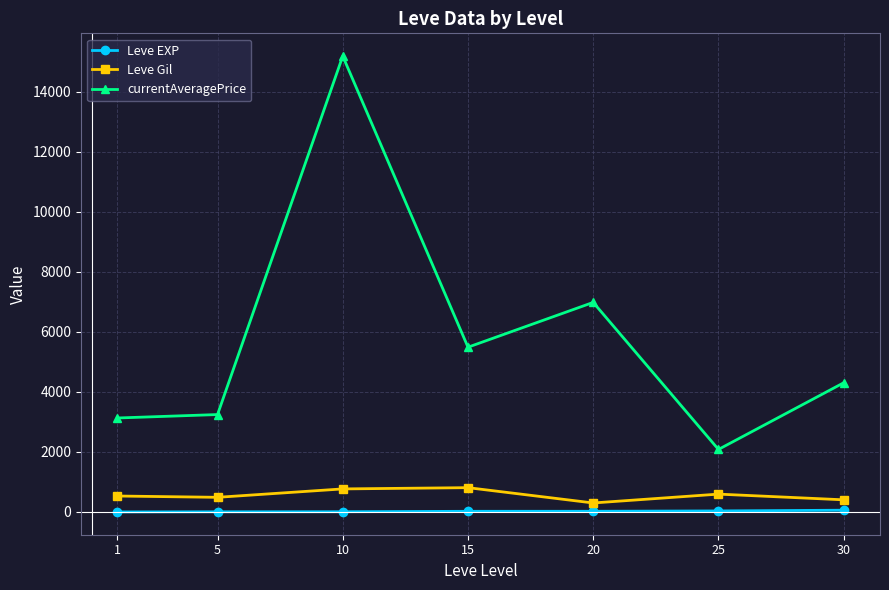

At 25, list the series in order from largest to smallest.

currentAveragePrice, Leve Gil, Leve EXP